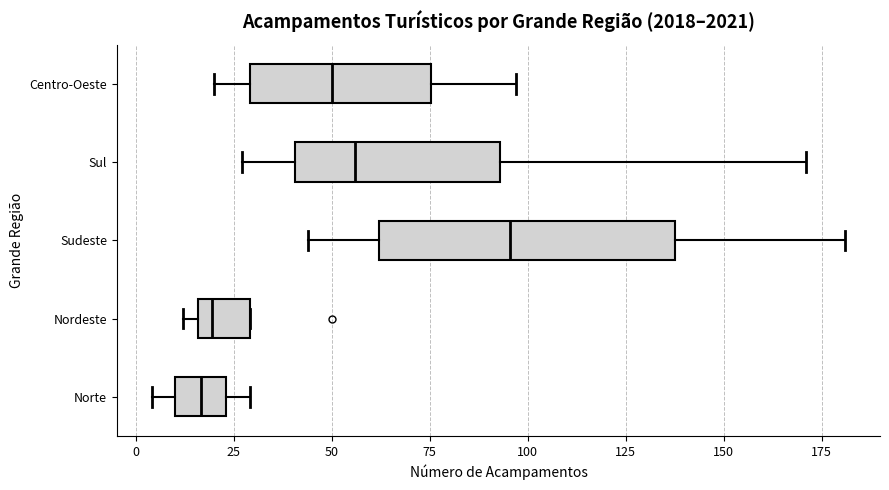

Comparing the boxes themselves (not the whiskers), which one is the widest?

Sudeste